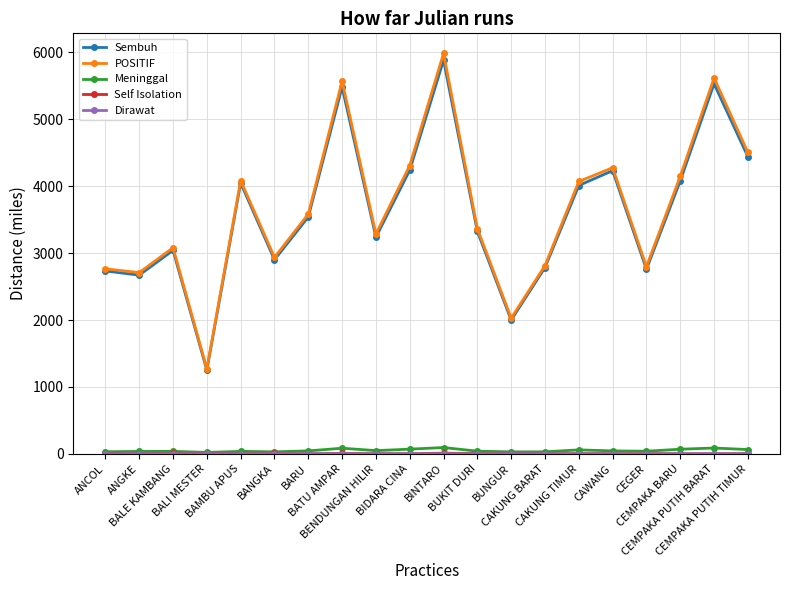

Which series has the largest range (max minus min)?

POSITIF